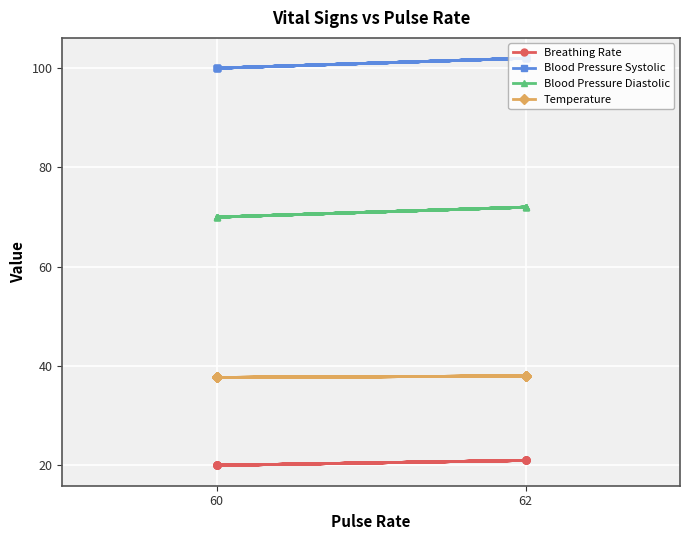

What is the label of the 2nd point from the left?

62